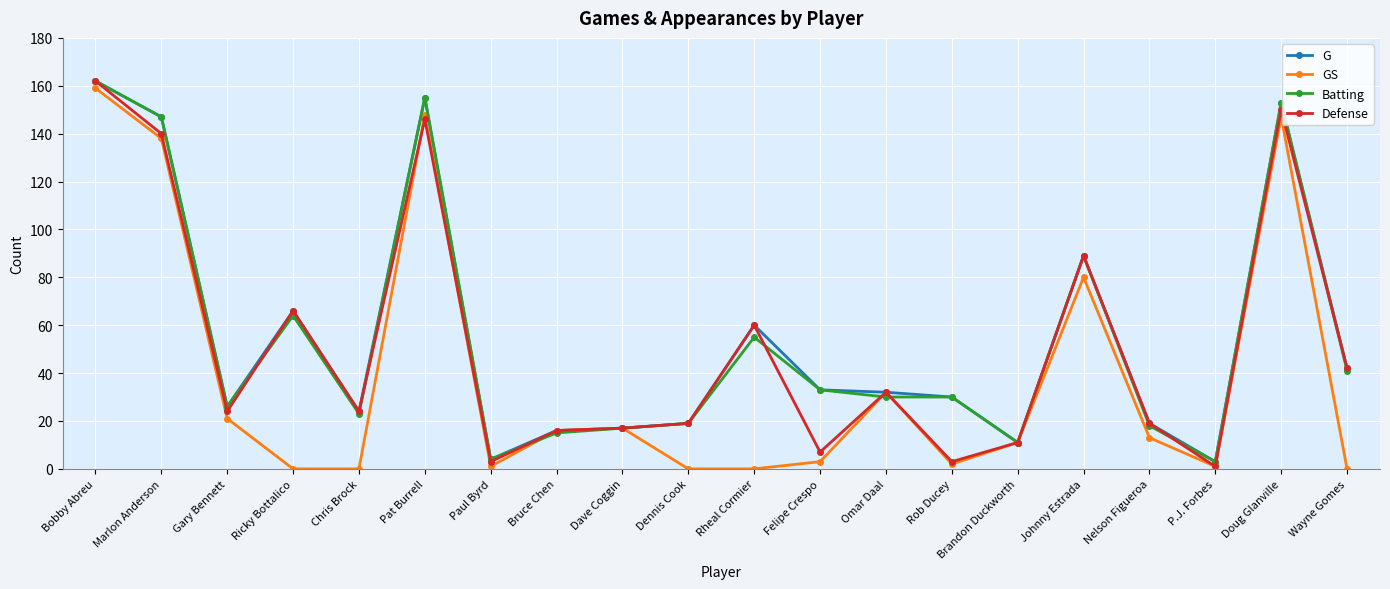

At which category does G reach its first local valley?

Gary Bennett